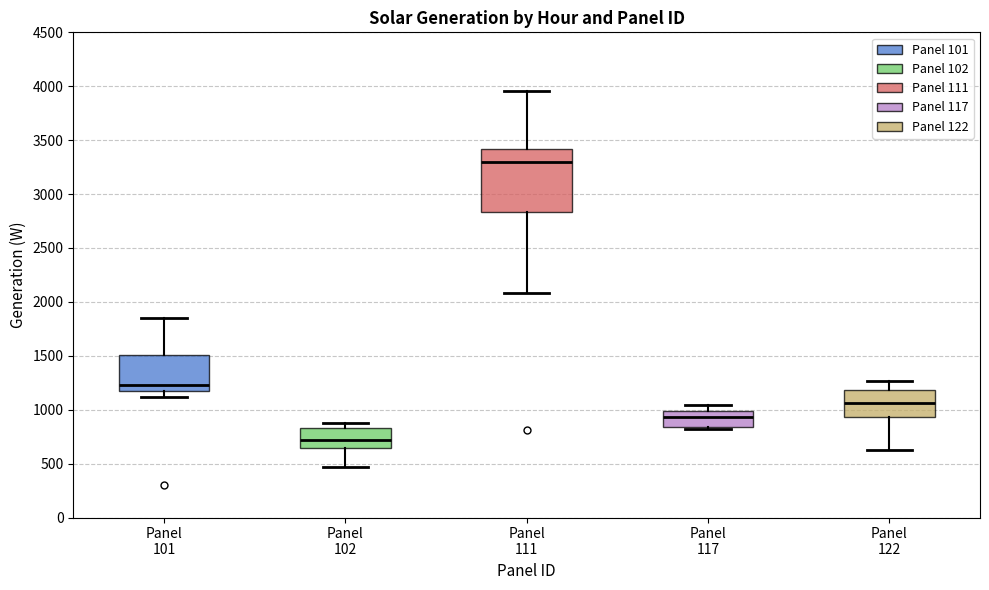

Which box's median line is the lowest?

Panel 102